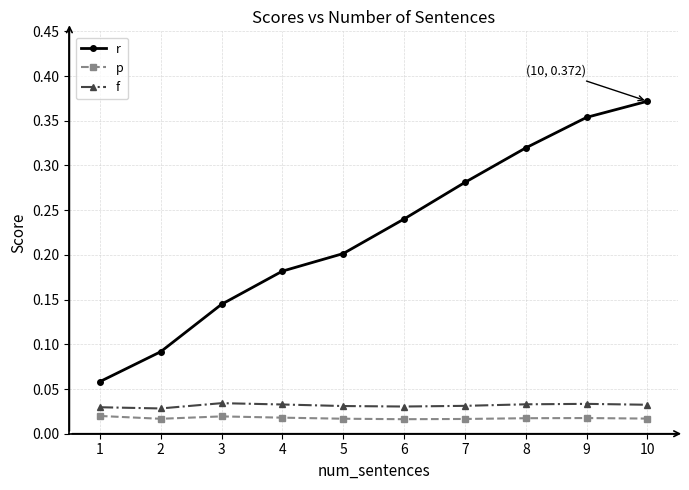

Which series changed the most between 3 and 6?

r